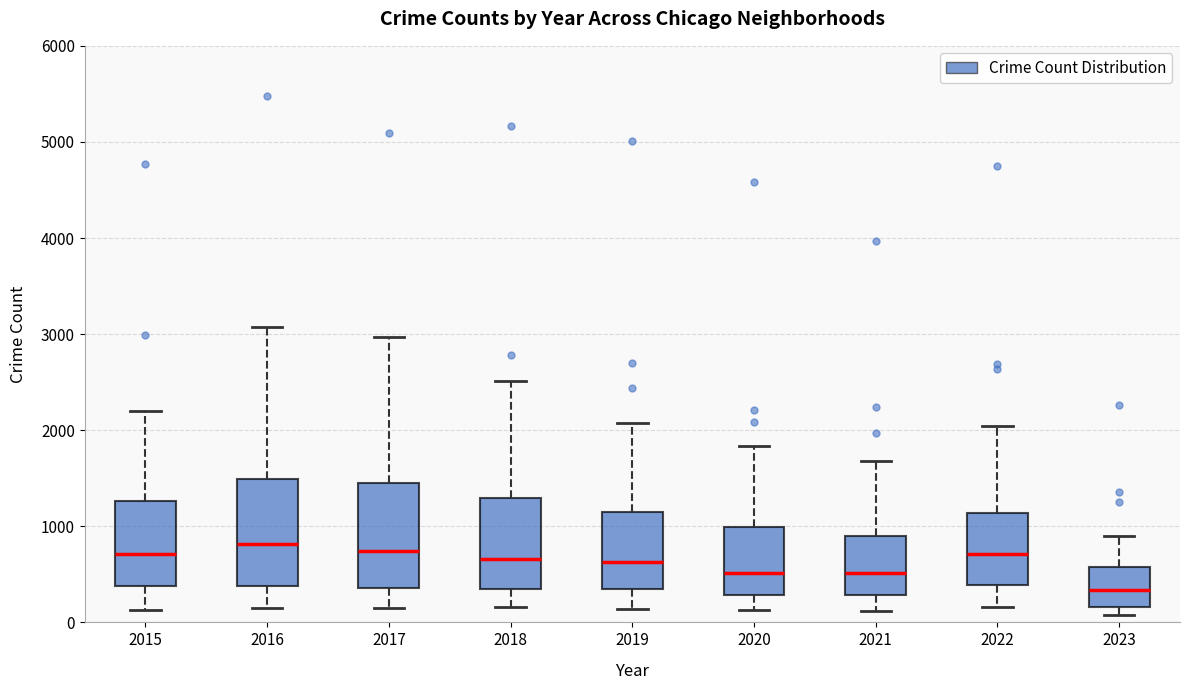

Reading left to right, transcribe this box plot: for each box, give where its median line is, the range the box spans, and where its two whiskers end, as read against the y-axis. The values are not printed on the chart, so give them approximately, as read against the axis.

2015: median 700, box 400 to 1300, whiskers 100 to 2200
2016: median 800, box 400 to 1500, whiskers 200 to 3100
2017: median 700, box 400 to 1500, whiskers 100 to 3000
2018: median 700, box 300 to 1300, whiskers 200 to 2500
2019: median 600, box 300 to 1100, whiskers 100 to 2100
2020: median 500, box 300 to 1000, whiskers 100 to 1800
2021: median 500, box 300 to 900, whiskers 100 to 1700
2022: median 700, box 400 to 1100, whiskers 200 to 2000
2023: median 300, box 200 to 600, whiskers 100 to 900